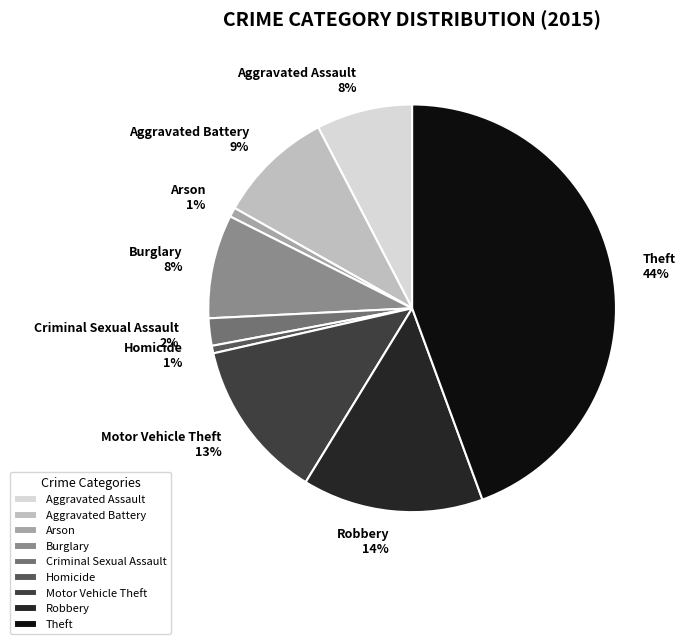

Is Robbery the majority of the pie?

No